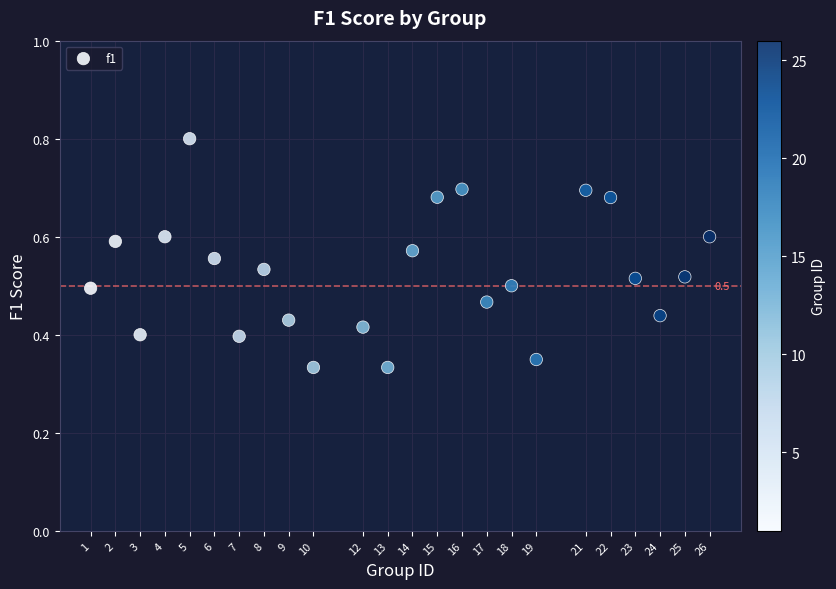

How many points are shown in the scatter plot?

24